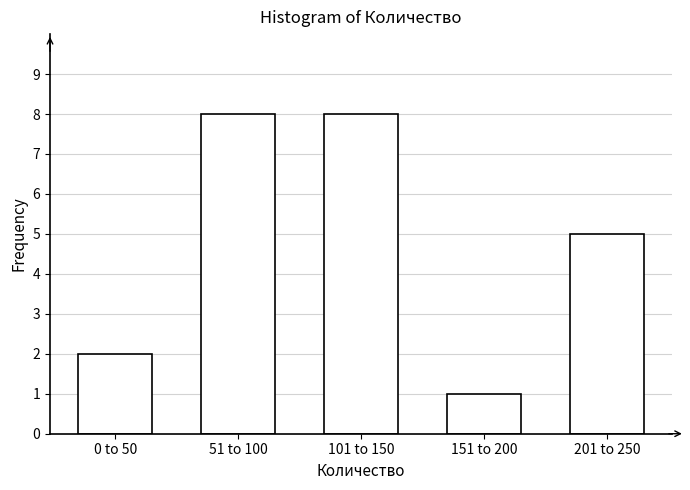

Reading right to left, extract all data points from this chart.

201 to 250=5	151 to 200=1	101 to 150=8	51 to 100=8	0 to 50=2